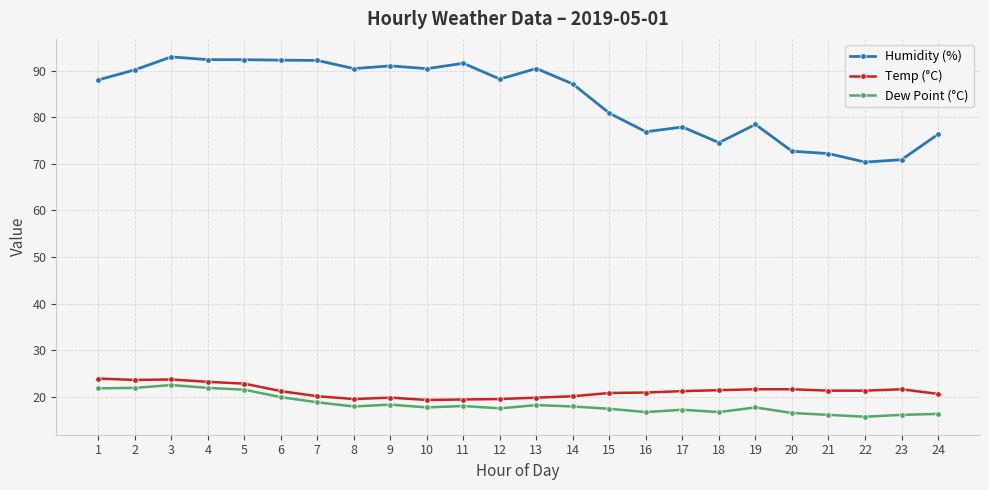

Which series has the largest range (max minus min)?

Humidity (%)